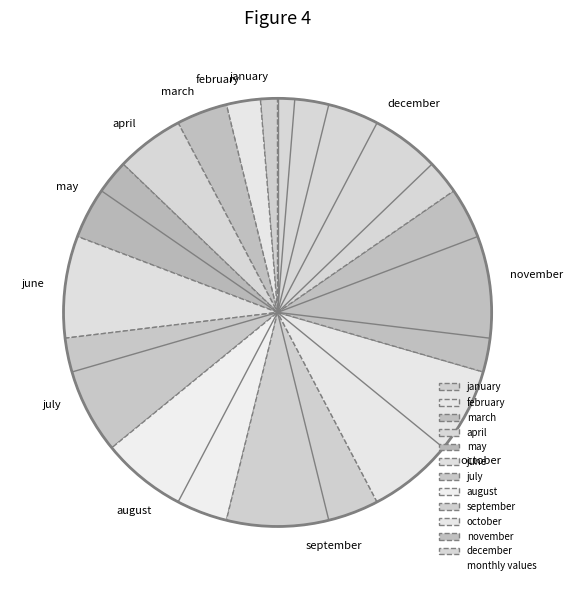

Rank the categories by value from lowest to highest.

january, february, march, april, may, june, july, august, september, october, november, december